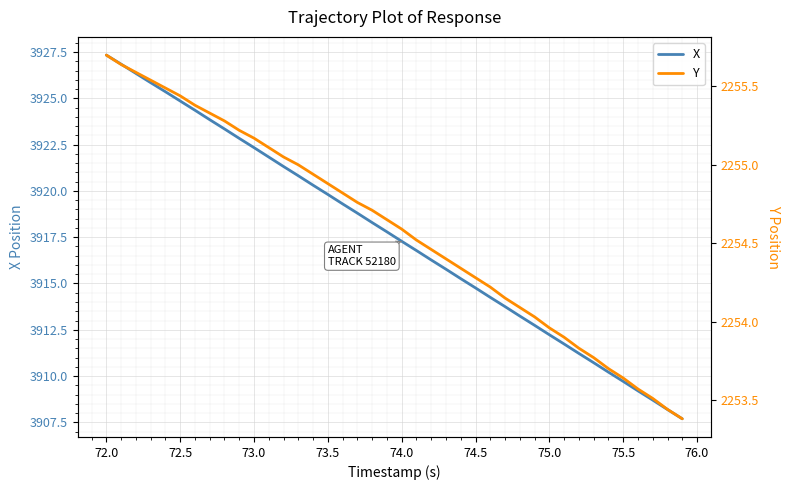

At which label does X first exceed 3917?

72.0